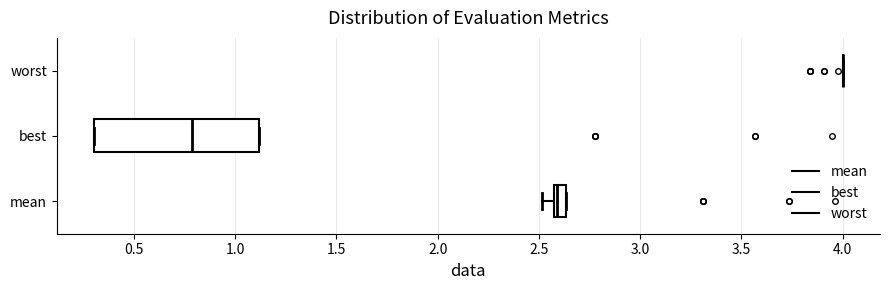

Which box is the widest, from its left edge to its right edge?

best